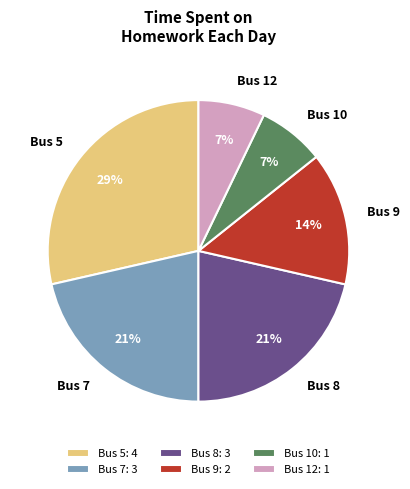

To the nearest percent, what is the difference between the Bus 9 and Bus 10 slice percentages?

7%